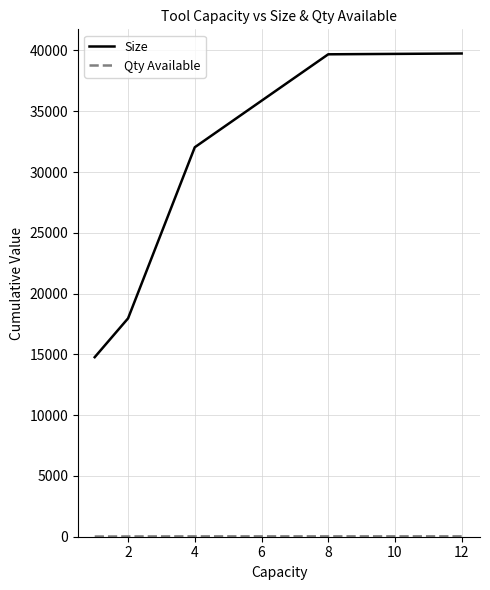

Which series has the widest spread of values?

Size